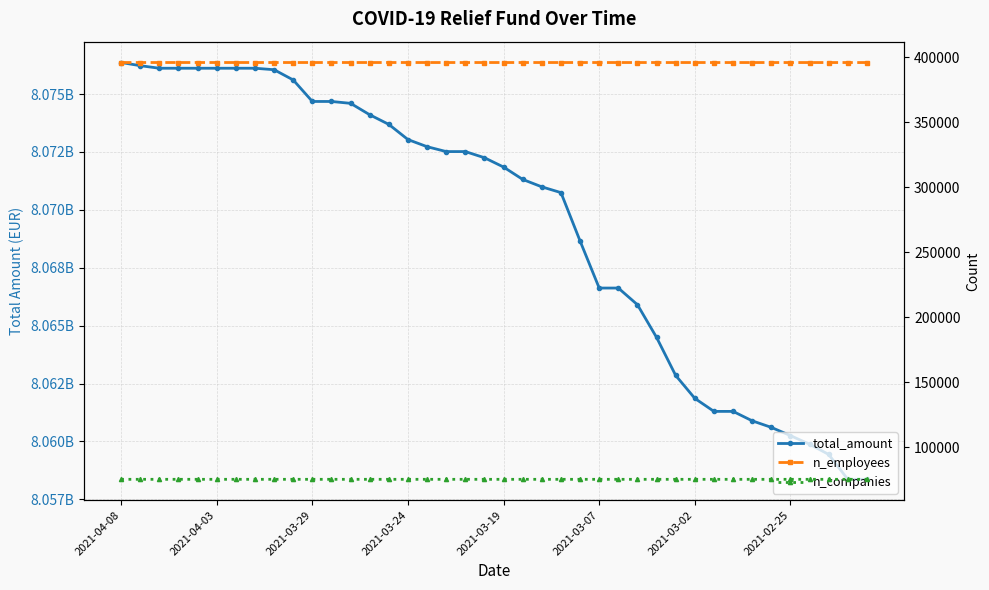

Is it true that n_employees equals 703483 at 2021-04-08?

False